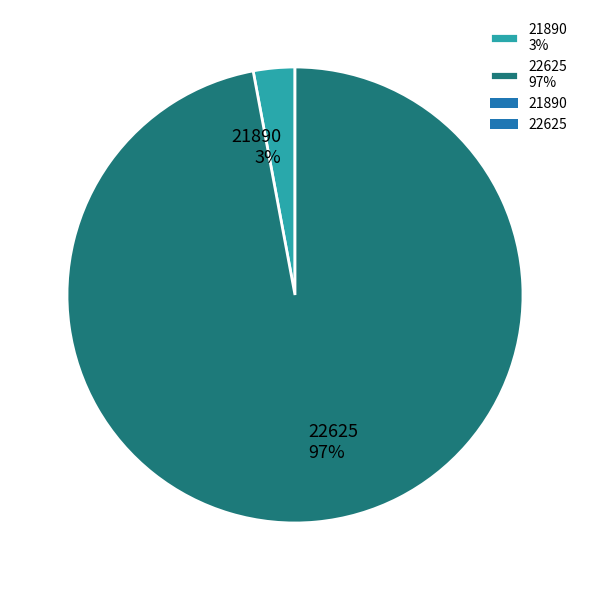

Combined, do 22625 97% and 21890 3% account for over 50%?

Yes